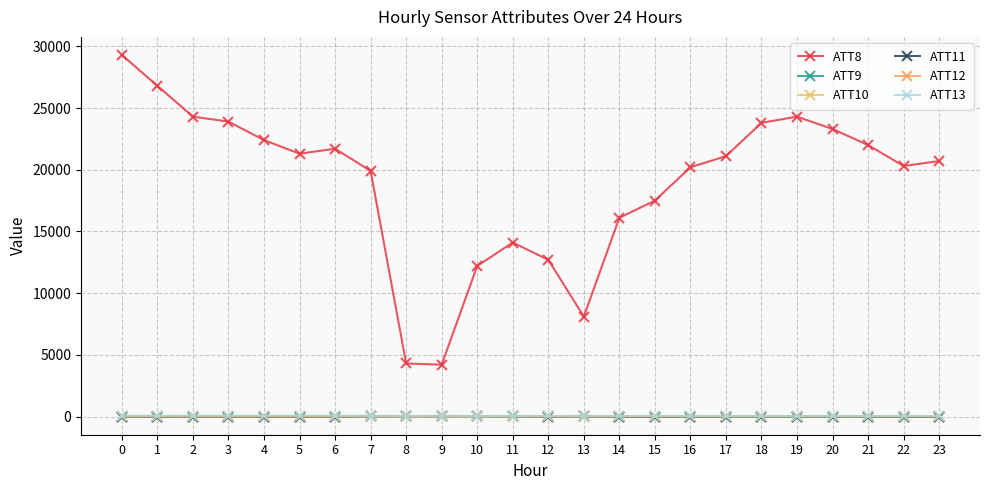

Between 0 and 4, which series saw the biggest shift?

ATT8